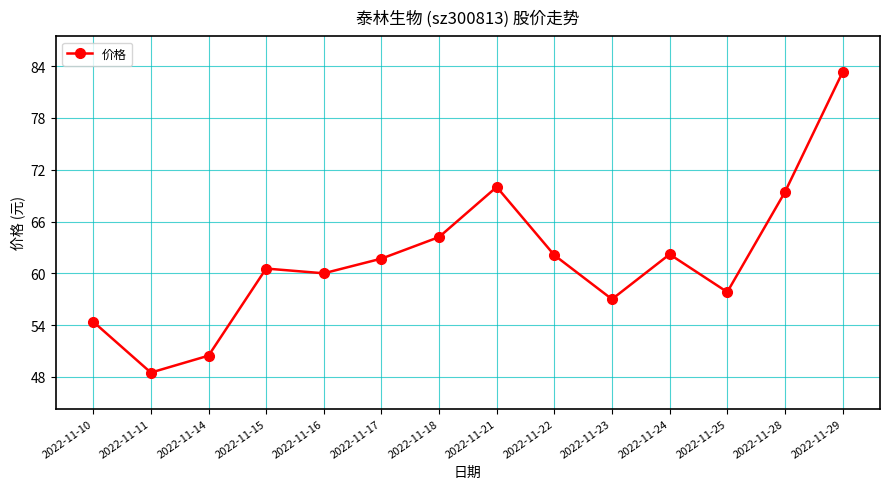

What is the approximate value at 2022-11-28?

69.4